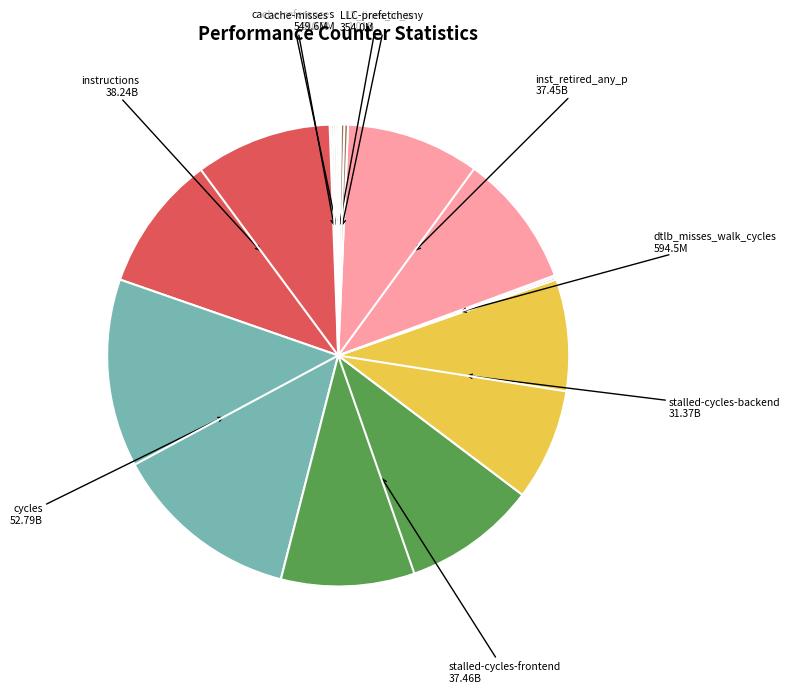

True or false: inst_retired_any_p accounts for 19% of the total.

True